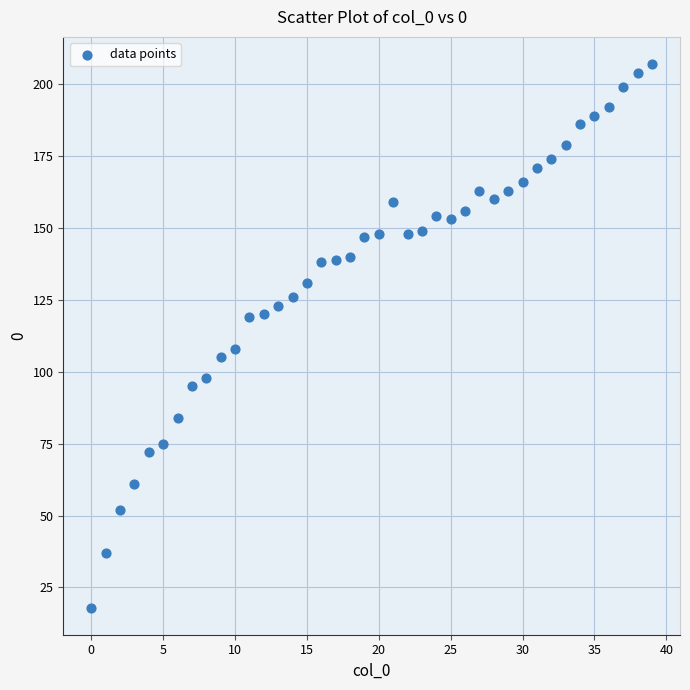

What is the range of Y values (max minus min)?

189